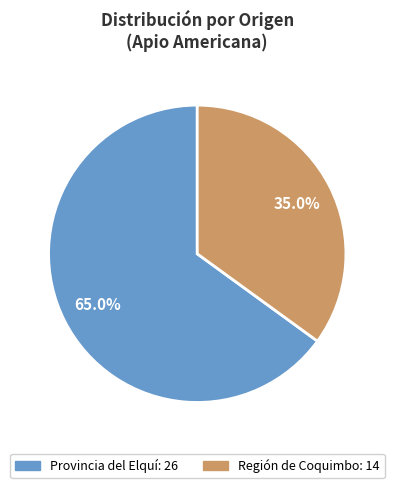

Count the number of slices in the pie.

2